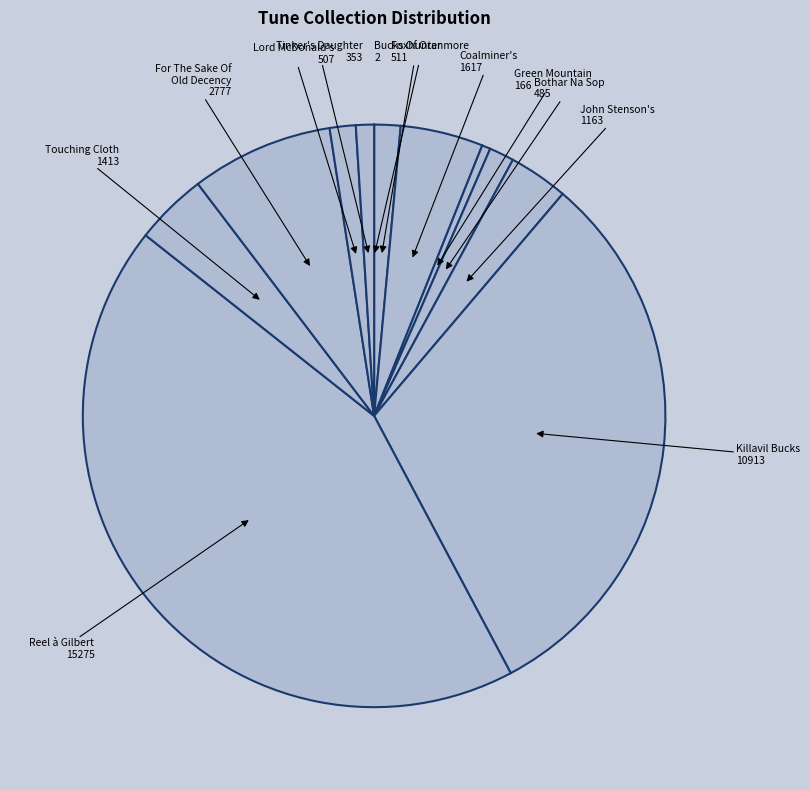

The Lord McDonald's 507 slice represents 1% of the pie. True or false?

True